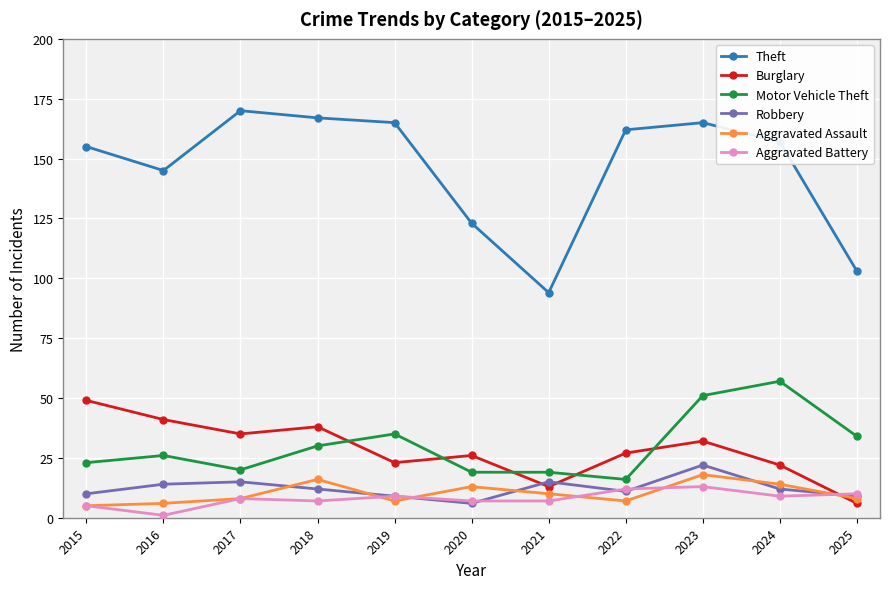

Does the chart display data point markers on the line(s)?

Yes